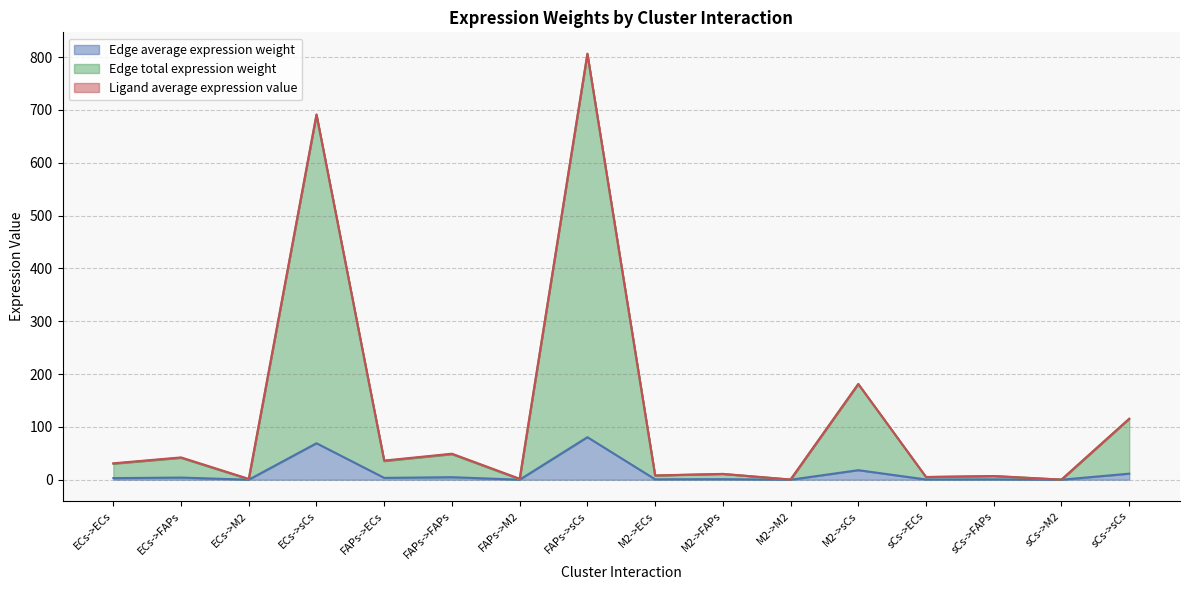

Which category has the lowest value in the Edge total expression weight series?

sCs->M2